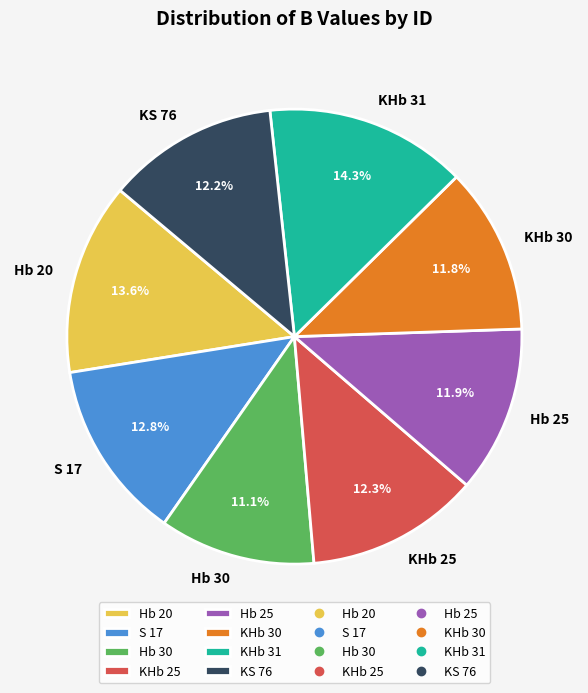

Approximately how many times larger is the value at Hb 30 compared to Hb 25?

0.9